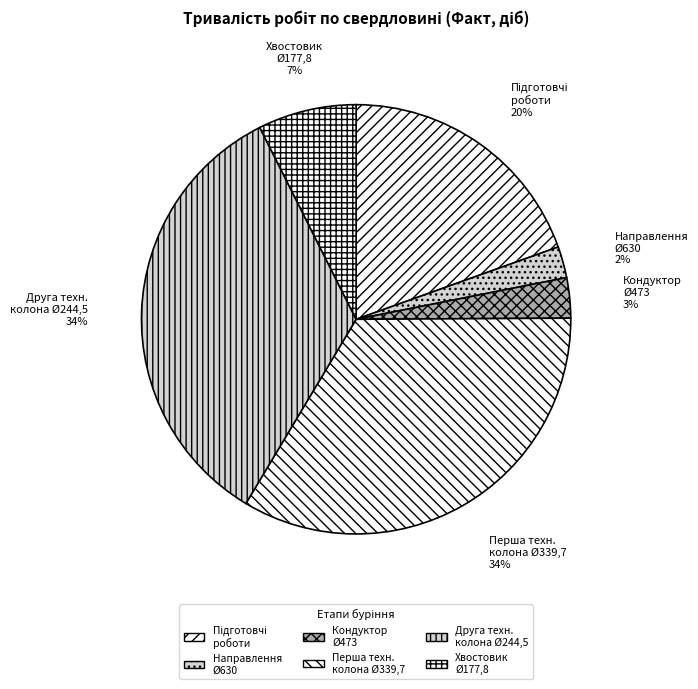

The Направлення Ø630 slice represents 2% of the pie. True or false?

True